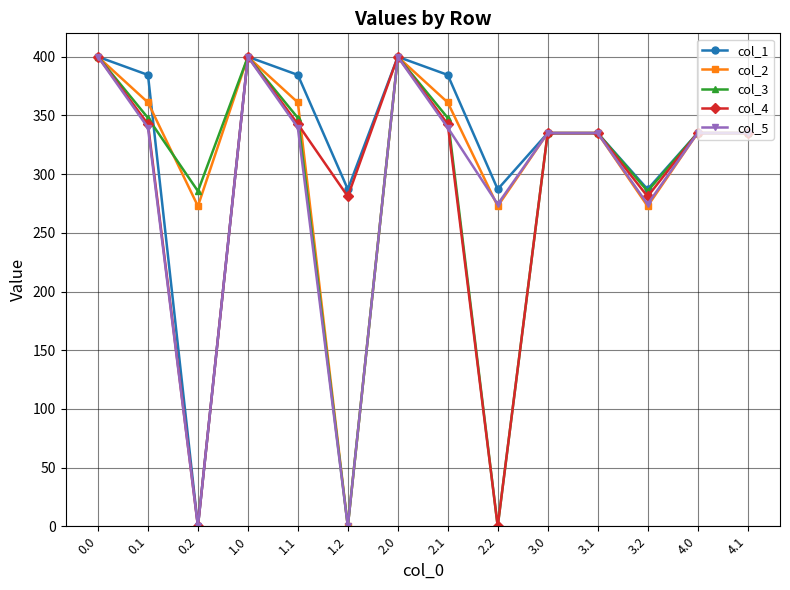

Between 0.0 and 3.2, which series saw the biggest shift?

col_2